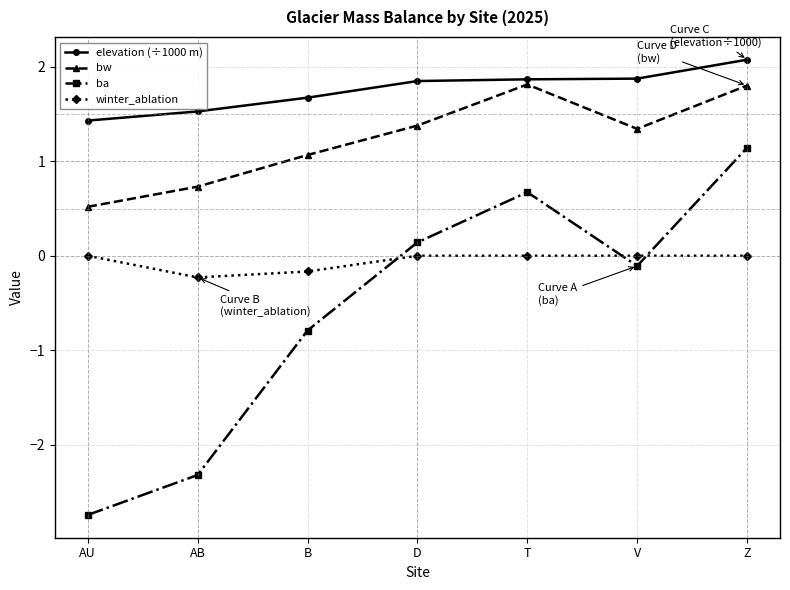

List the series in order of their peak value, lowest first.

winter_ablation, ba, bw, elevation (÷1000 m)